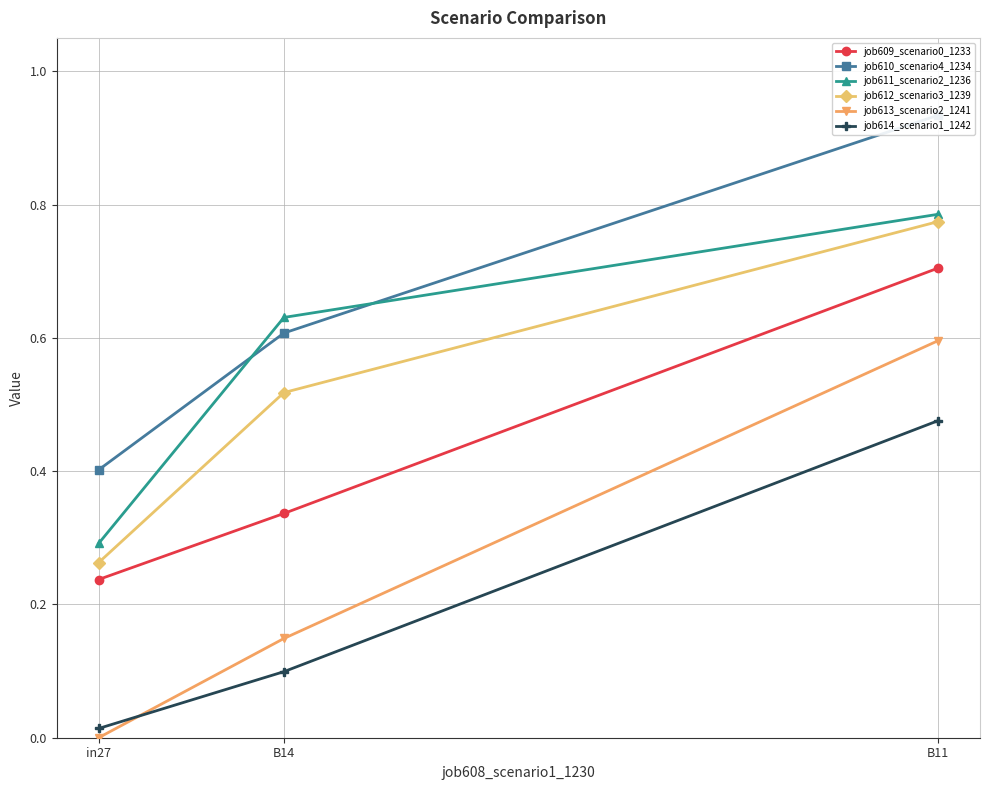

List the labels in order of job609_scenario0_1233 value, largest first.

B11, B14, in27